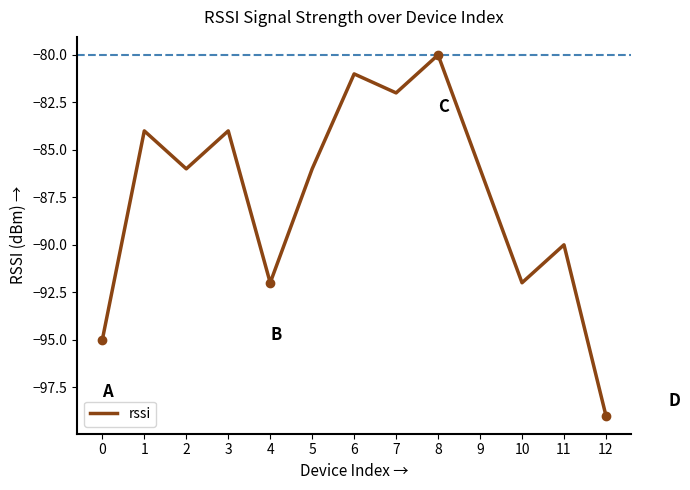

What is the sum of all values?

-1137